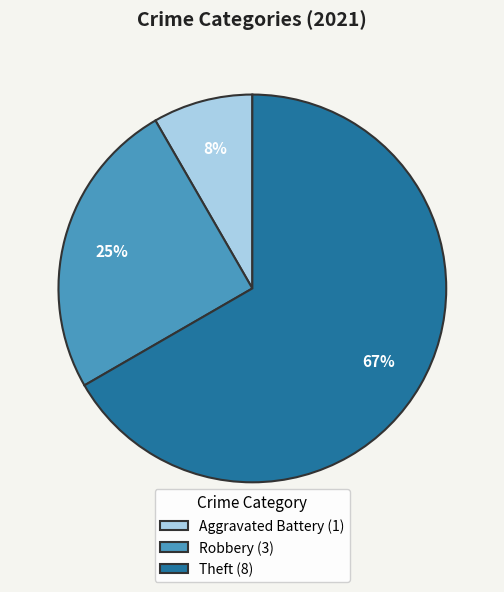

Does any single category account for the majority?

Yes